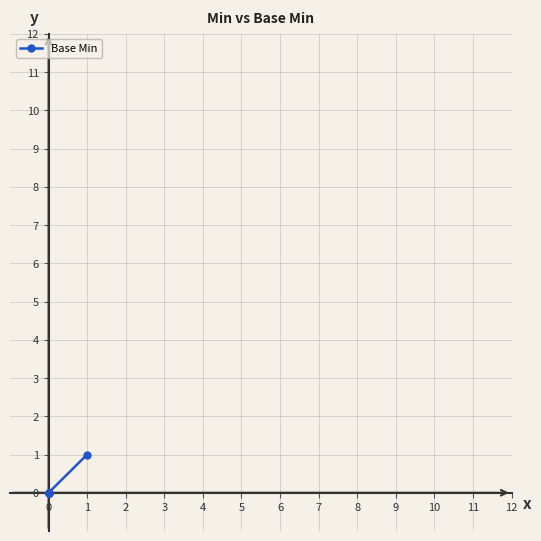

Is this an area chart (filled region under the line)?

No